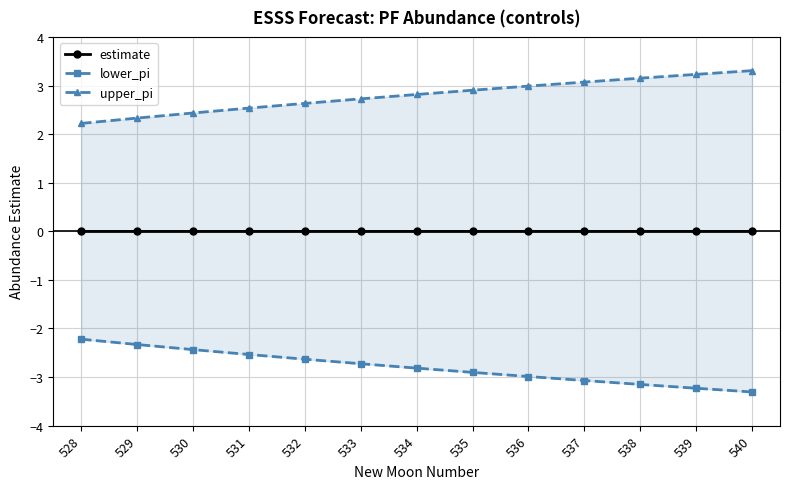

True or false: lower_pi has a value of -2.7 at 533.

True